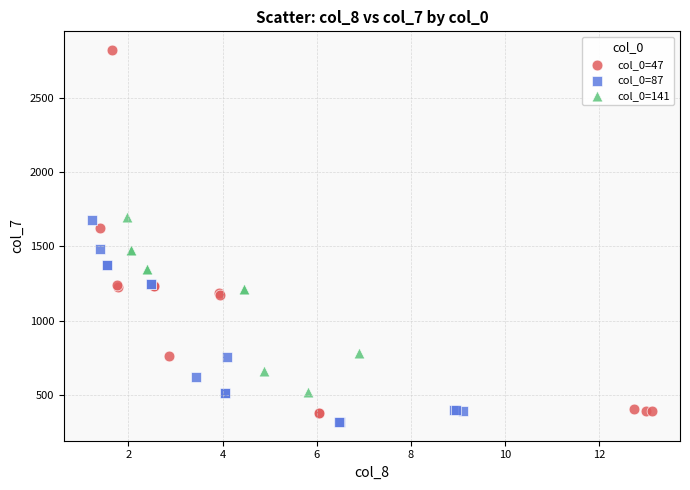

Which series reaches the maximum Y coordinate?

col_0=47